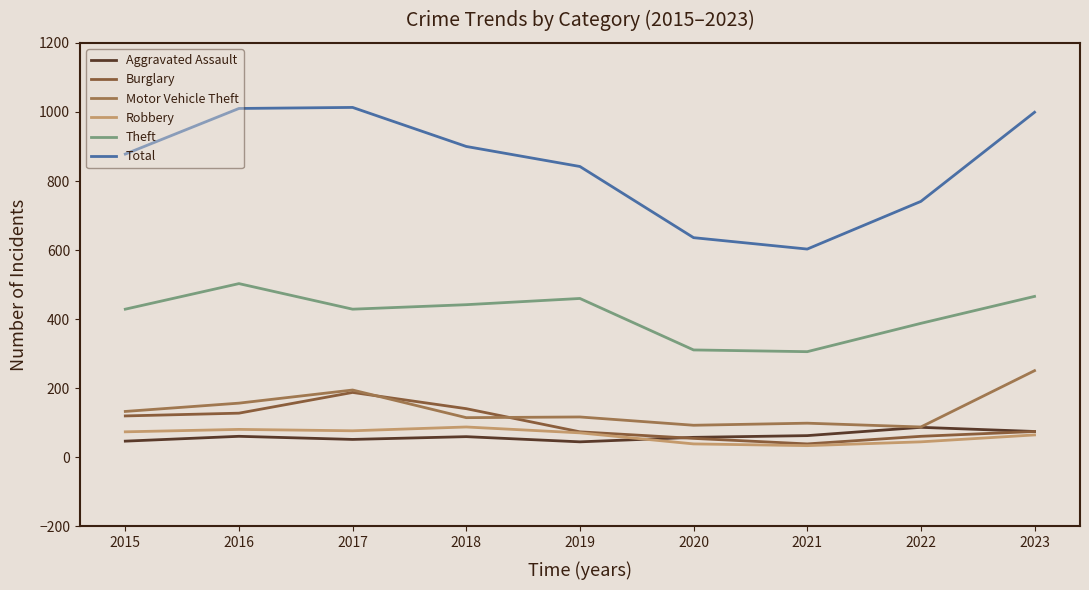

What is the total value across all series at 2022?

1410